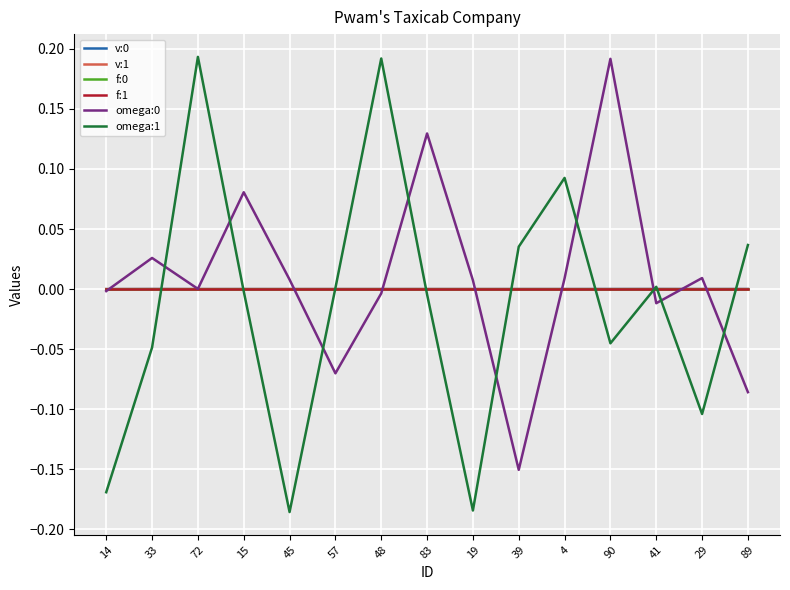

Is the value of omega:0 at 89 greater than the value of f:1 at 72?

No